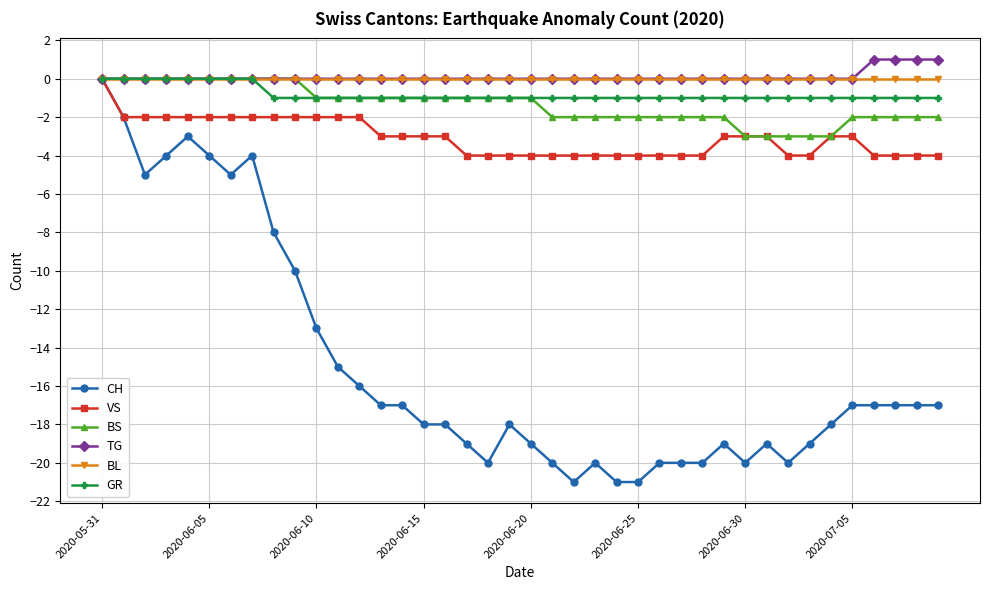

What is the smallest value displayed?

-21